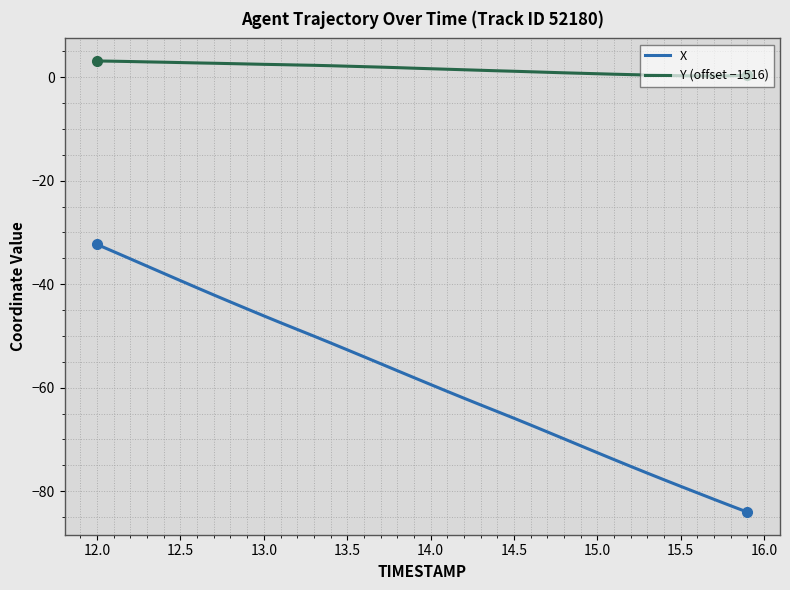

What is the greatest value displayed?

3.2